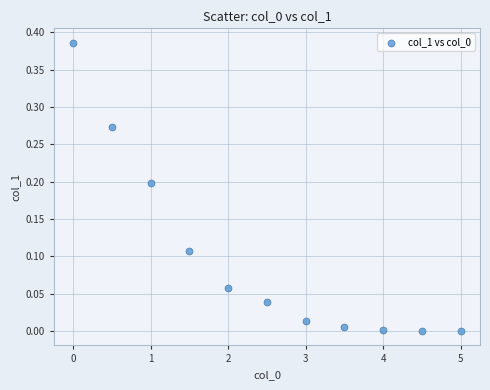

What is the average X value?

2.5